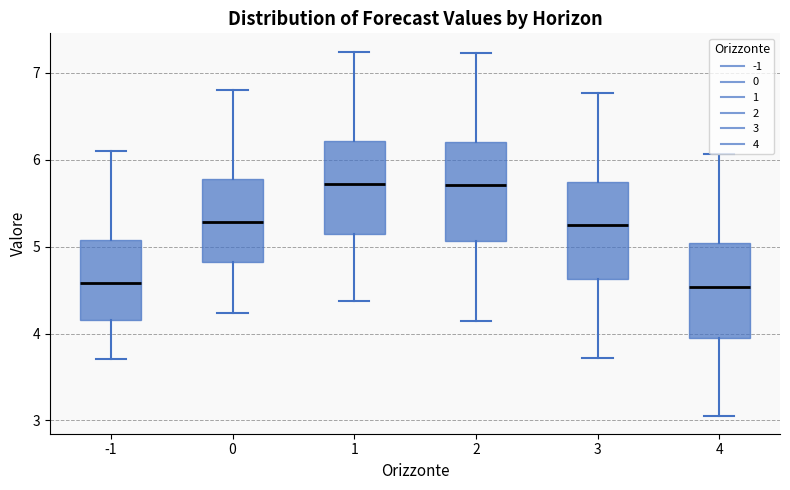

Reading left to right, read every box against the y-axis: the position of its median line, the range the box covers, and the ends of its whiskers. The values are not printed on the chart, so give them approximately, as read against the axis.

-1: median 4.6, box 4.2 to 5.1, whiskers 3.7 to 6.1
0: median 5.3, box 4.8 to 5.8, whiskers 4.2 to 6.8
1: median 5.7, box 5.1 to 6.2, whiskers 4.4 to 7.2
2: median 5.7, box 5.1 to 6.2, whiskers 4.1 to 7.2
3: median 5.2, box 4.6 to 5.7, whiskers 3.7 to 6.8
4: median 4.5, box 3.9 to 5.0, whiskers 3.1 to 6.1